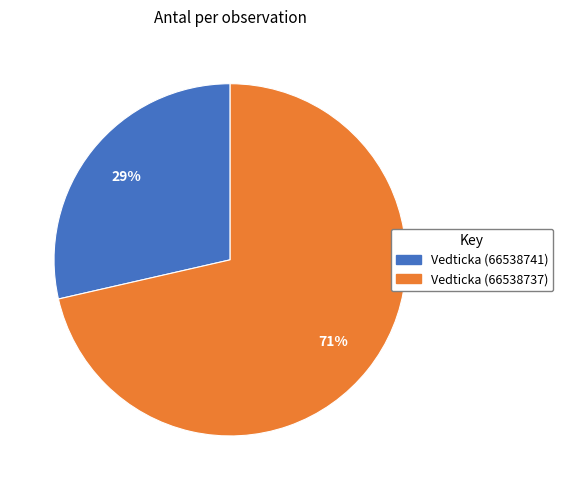

Is the sum of Vedticka (66538737) and Vedticka (66538741) greater than half?

Yes